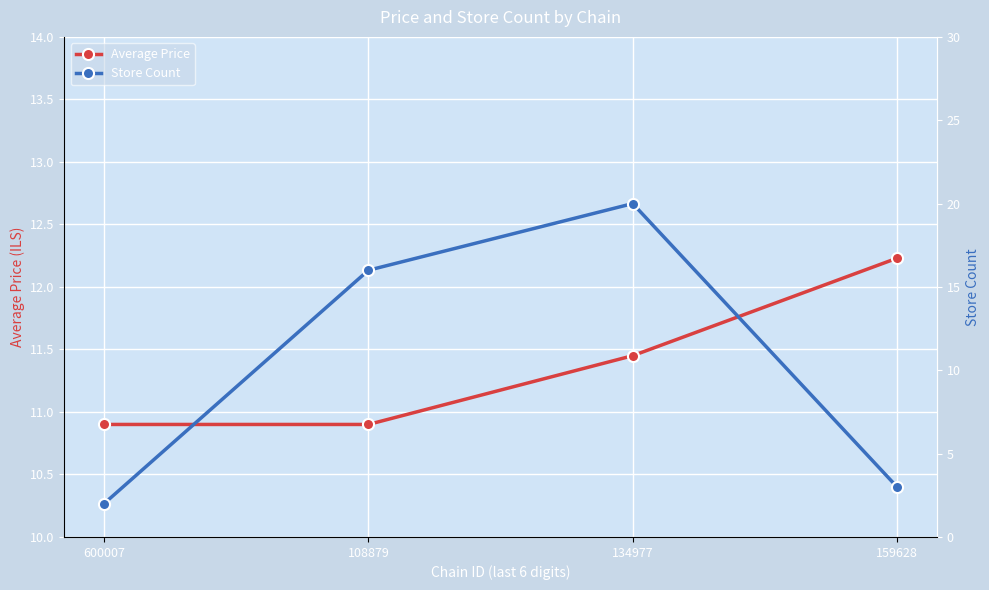

Is this an area chart (filled region under the line)?

No